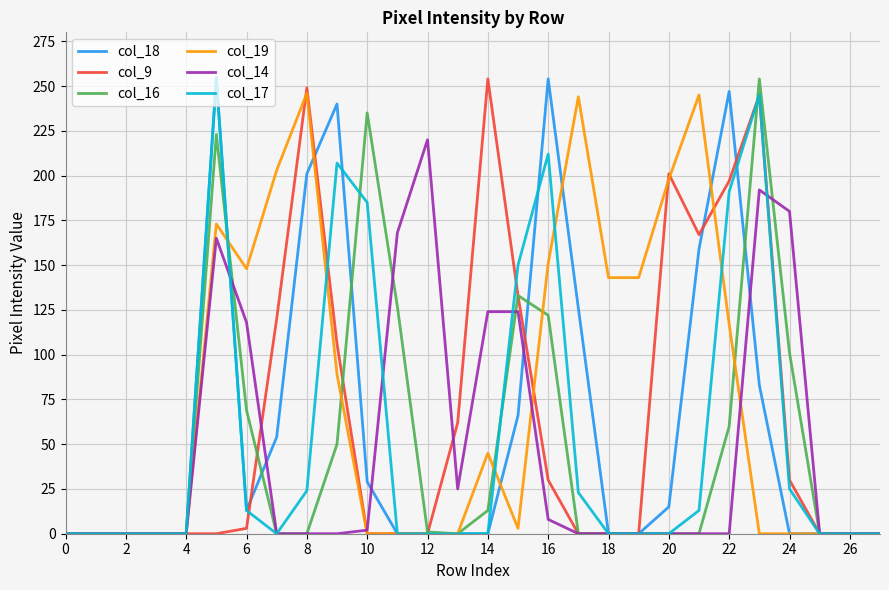

What is the maximum value shown in the chart?

255